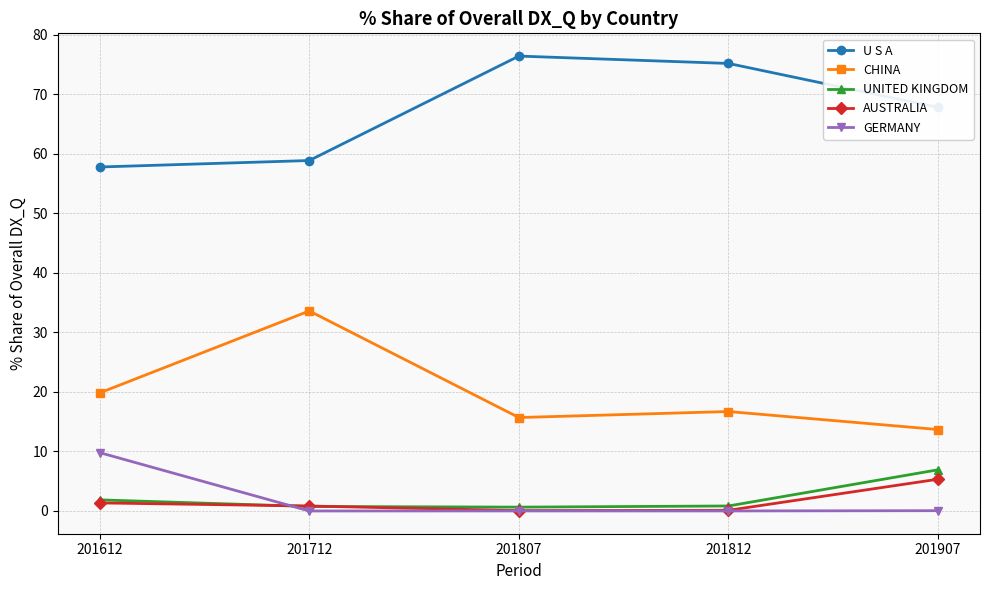

True or false: CHINA and GERMANY cross at least once.

False